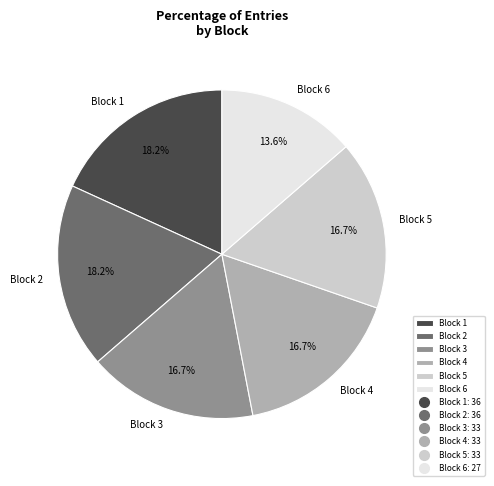

Which slice is the smallest?

Block 6